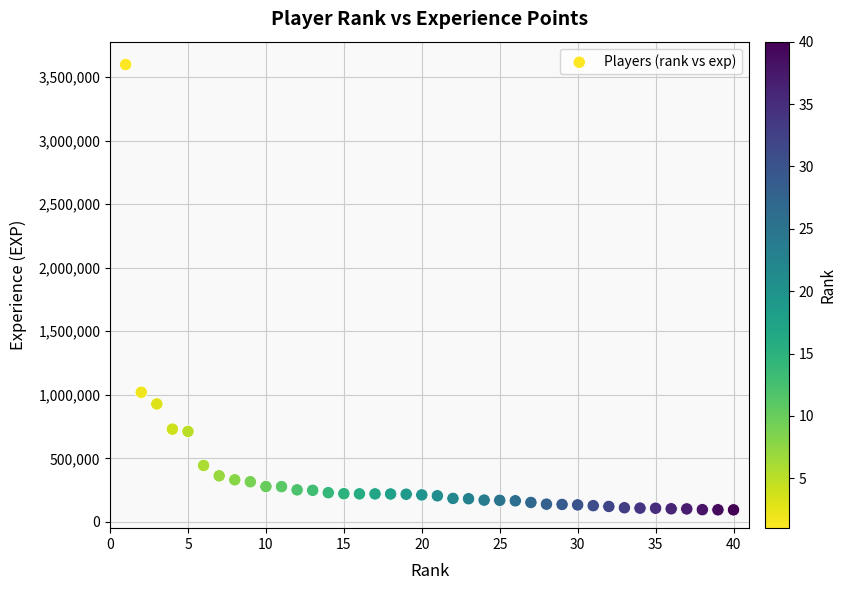

What Y value in the scatter plot is closest to 1847149?

1019976